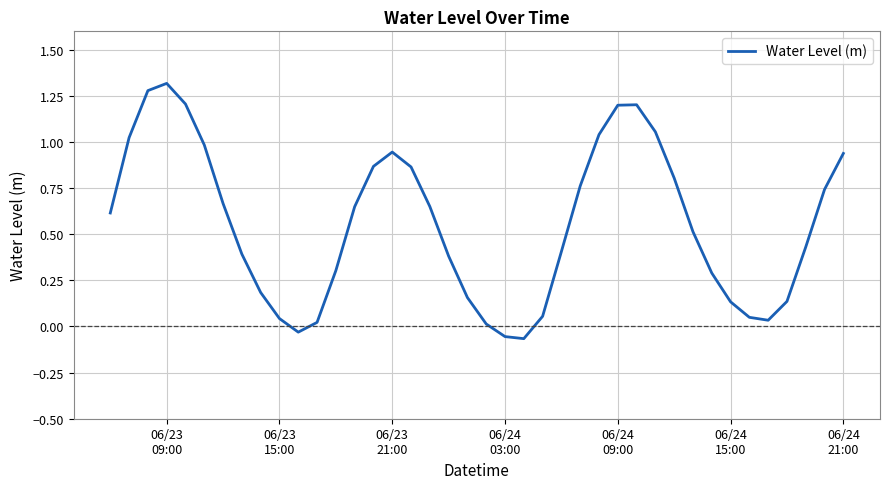

What is the difference between the maximum and minimum values?

1.4